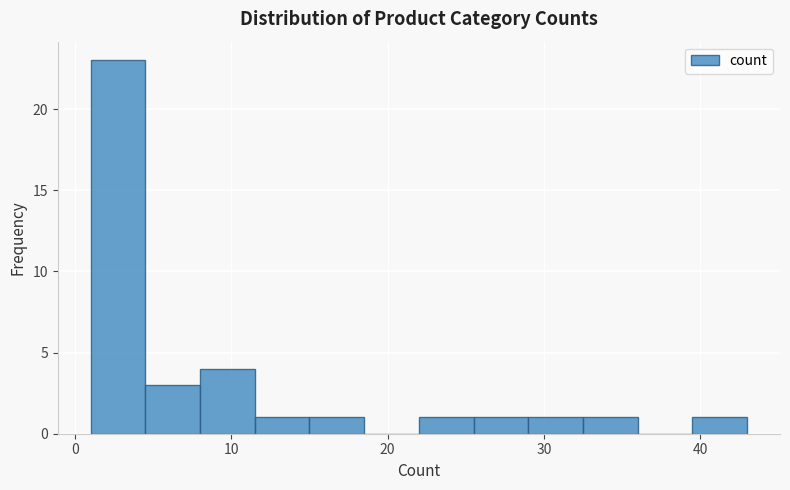

Read against the x-axis, roughly where is the centre of the tallest bar?

3